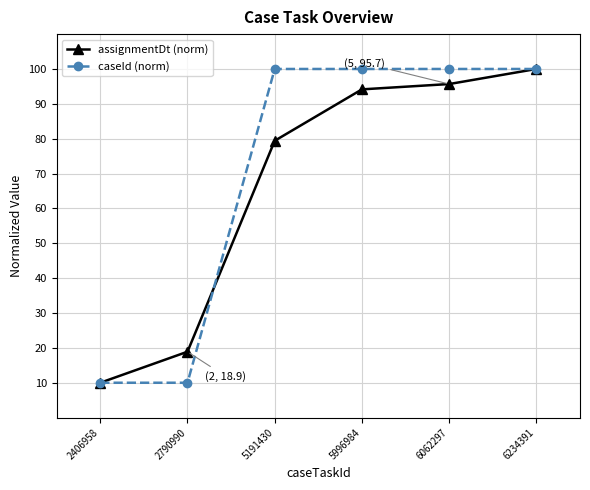

List the labels in order of assignmentDt (norm) value, largest first.

6234391, 6062297, 5996984, 5191430, 2790990, 2406958